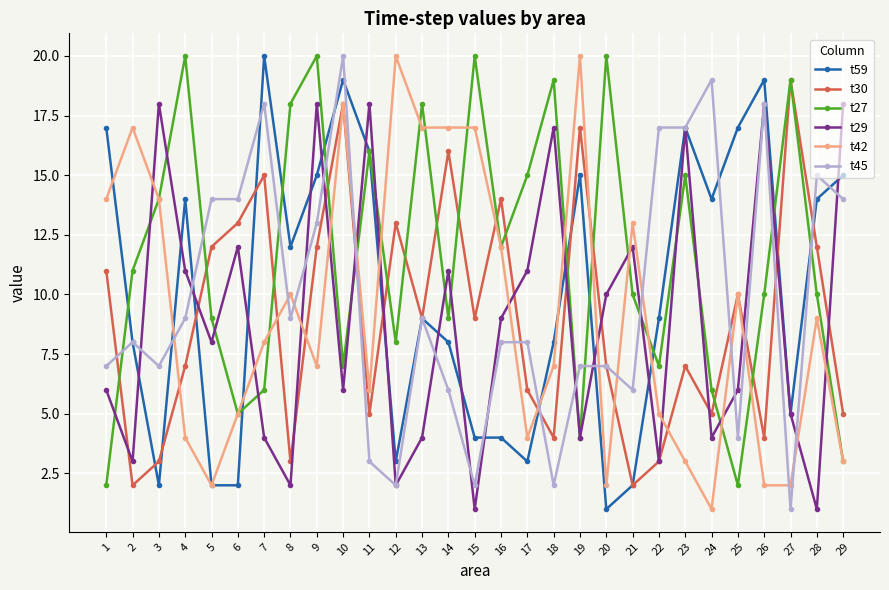

What is the sum of the t42 values at 23 and 19?

23